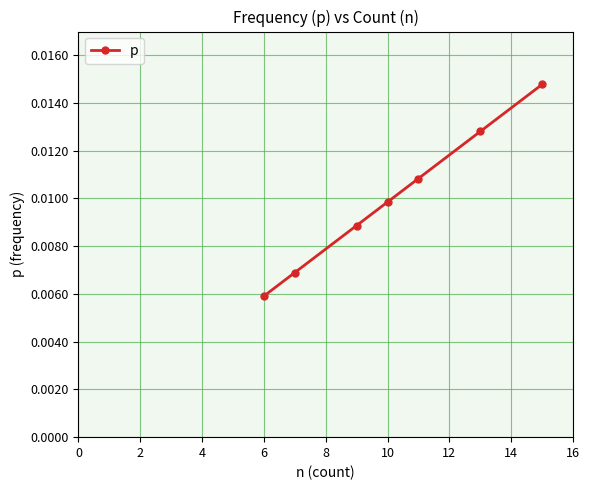

Count the values in the range 0 to 1.

7